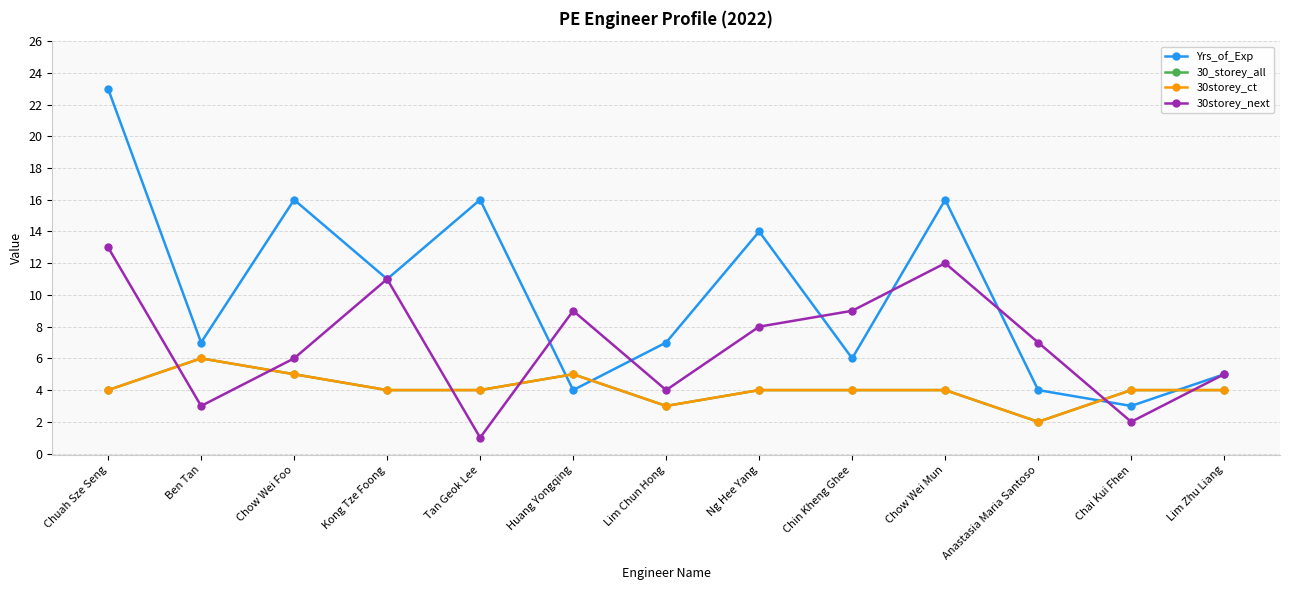

What is the sum of all Yrs_of_Exp values?

132